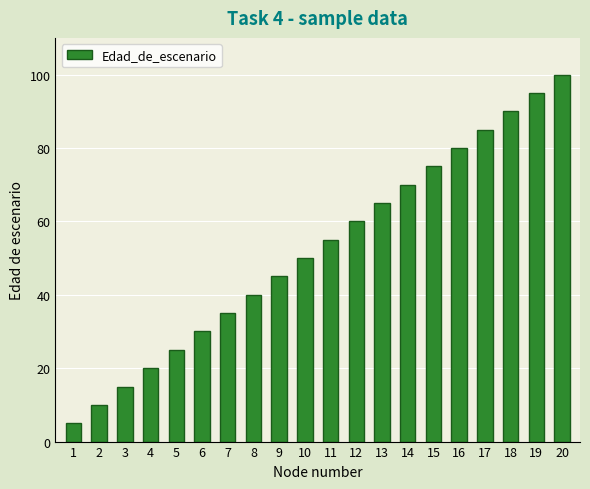

At which label is the value closest to 52?

10